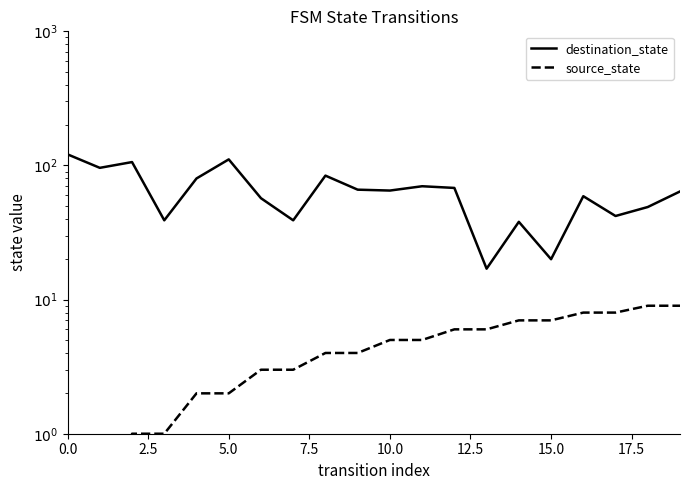

What is the sum of all source_state values?

90